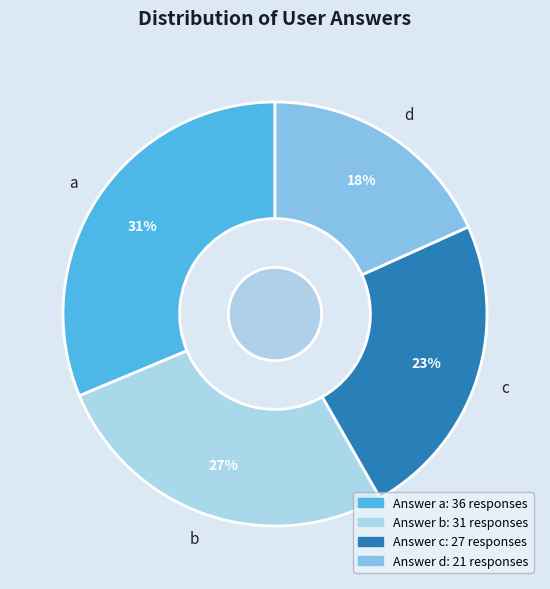

Count the number of slices in the pie.

4